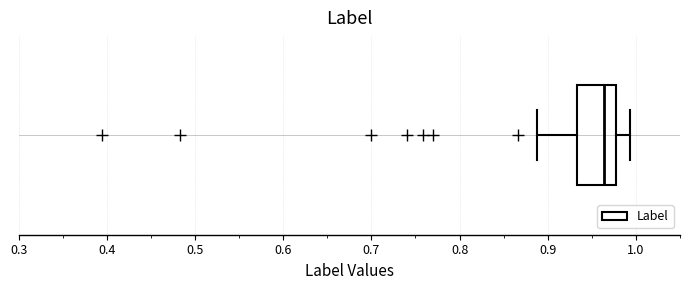

Where does the median line of the box sit on the x-axis? The values are not printed on the chart, so give them approximately, as read against the axis.

0.96